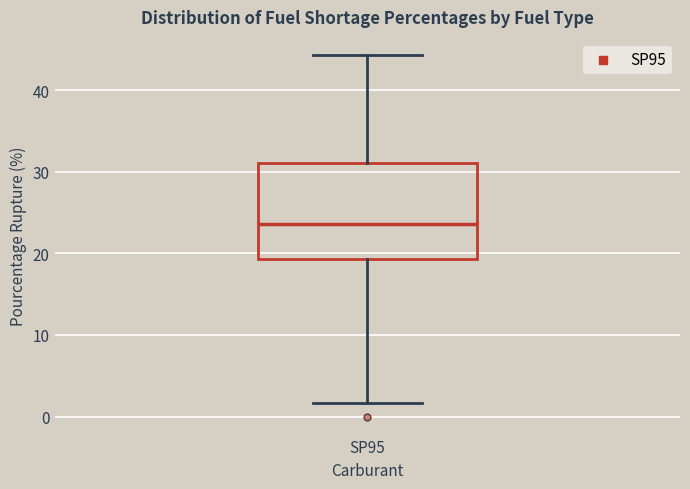

Where does the median line of the box for SP95 sit on the y-axis? The values are not printed on the chart, so give them approximately, as read against the axis.

24